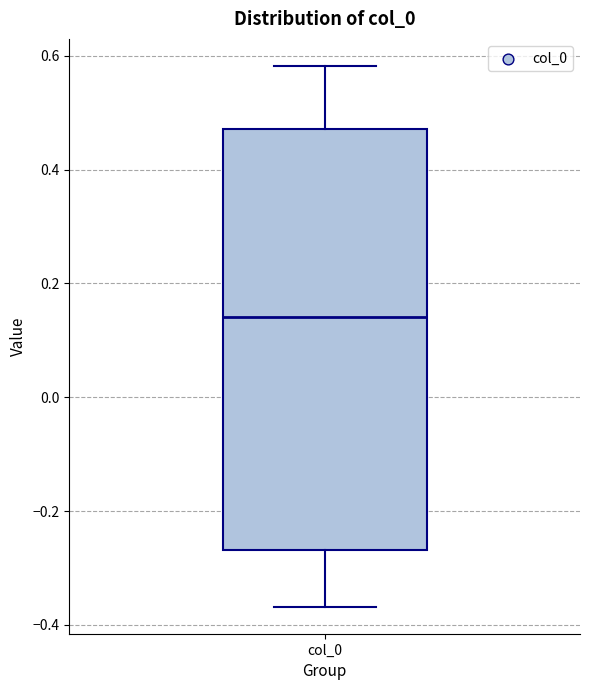

Where does the lower whisker of the box for col_0 end on the y-axis? The values are not printed on the chart, so give them approximately, as read against the axis.

-0.36